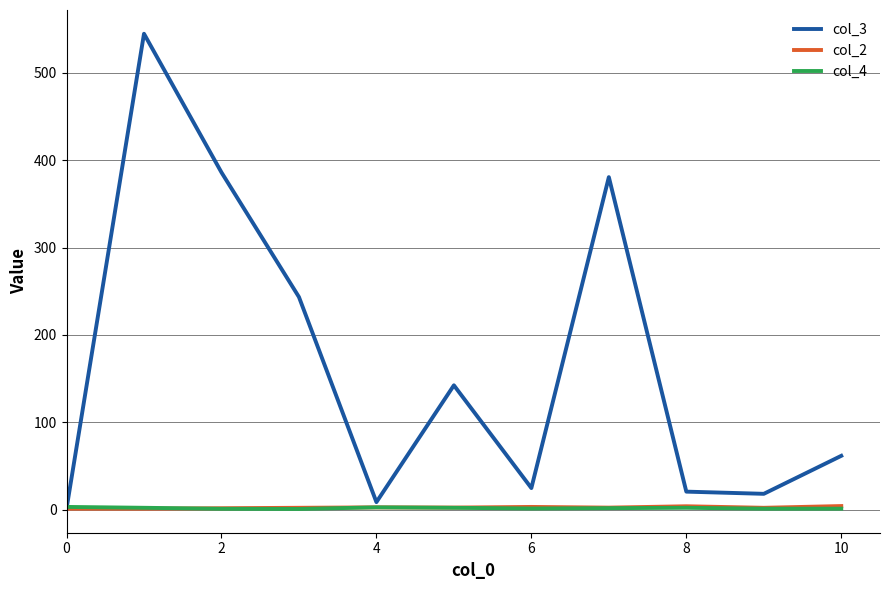

Which series has the widest spread of values?

col_3